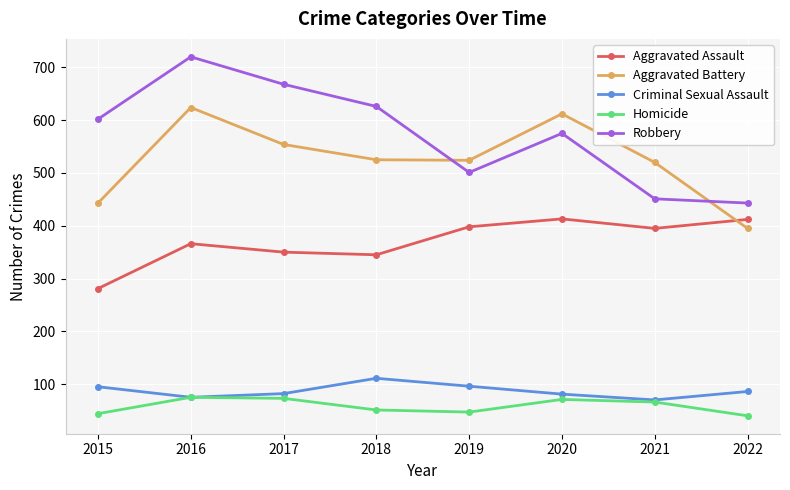

Is it true that Robbery equals 668 at 2017?

True